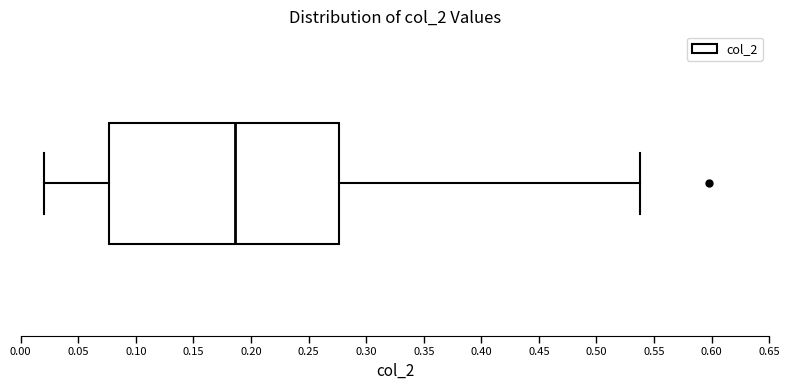

Where is the left edge of the box on the x-axis? The values are not printed on the chart, so give them approximately, as read against the axis.

0.075